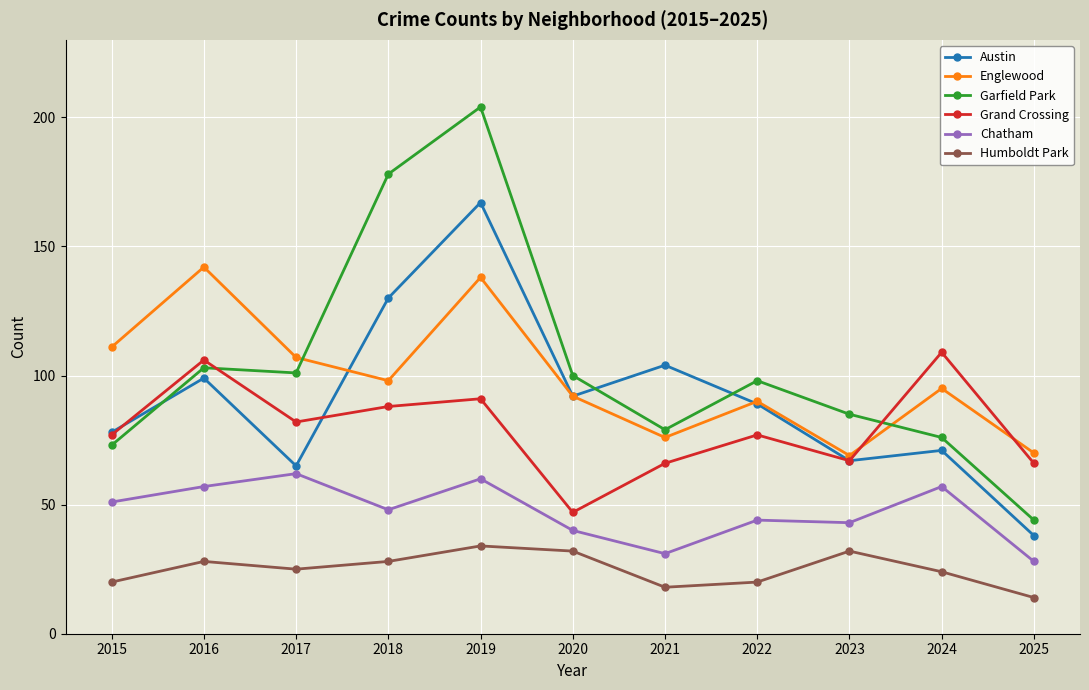

True or false: Austin has a value of 94 at 2023.

False